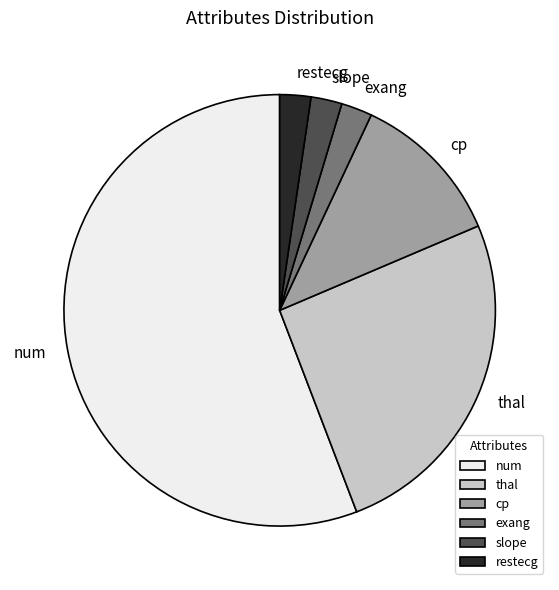

Which has a higher value, slope or num?

num